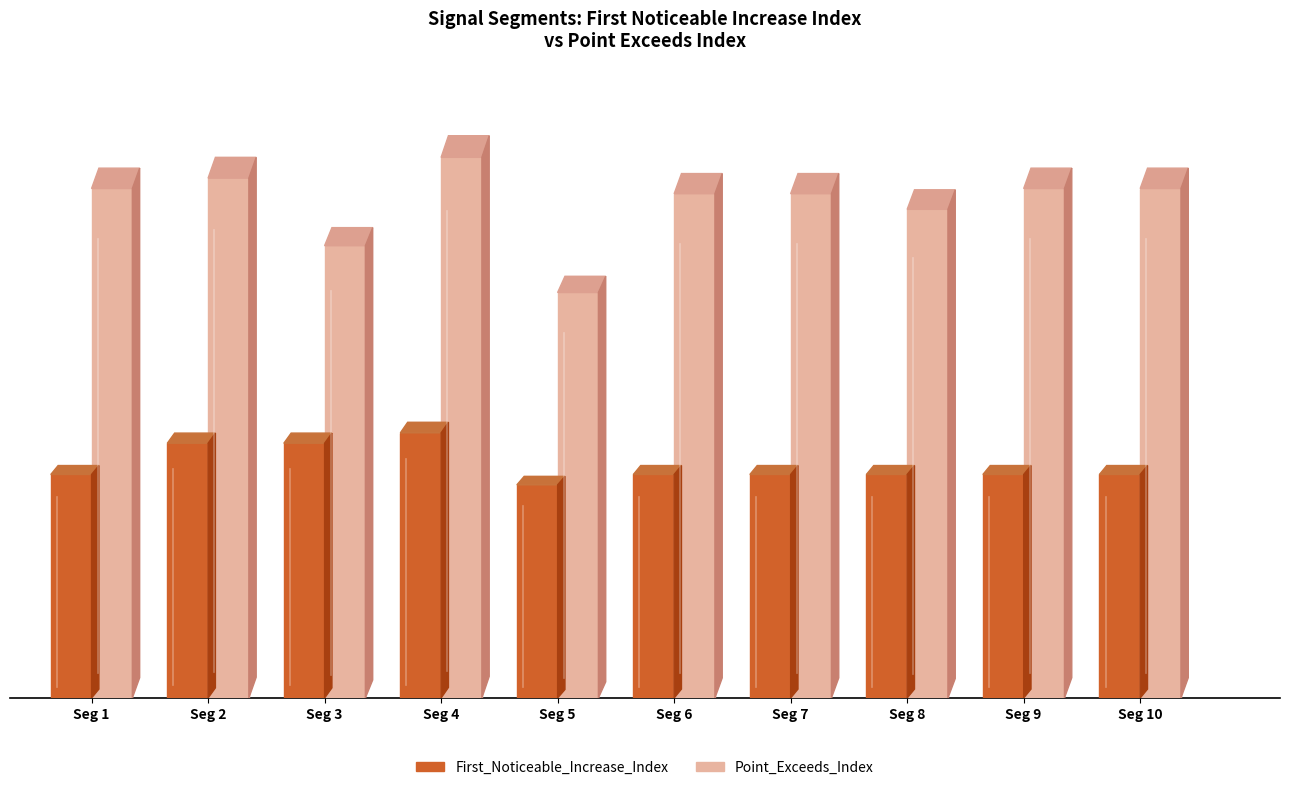

At which label does First_Noticeable_Increase_Index reach its peak?

signal segment 4